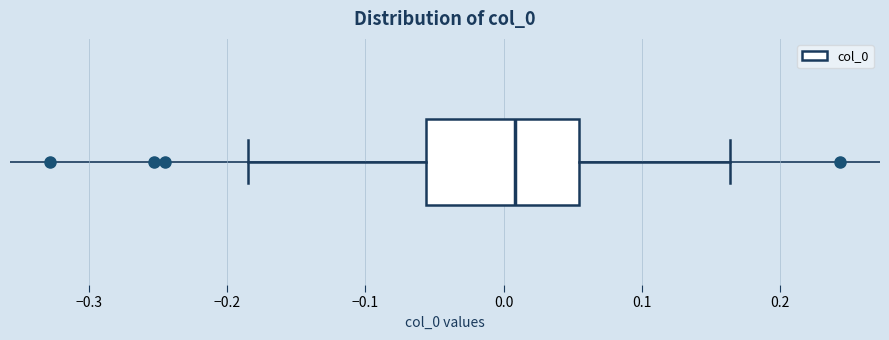

Read this box plot against the x-axis: the position of the median line, the range covered by the box, and the ends of both whiskers. The values are not printed on the chart, so give them approximately, as read against the axis.

median 0.01, box -0.06 to 0.05, whiskers -0.18 to 0.16